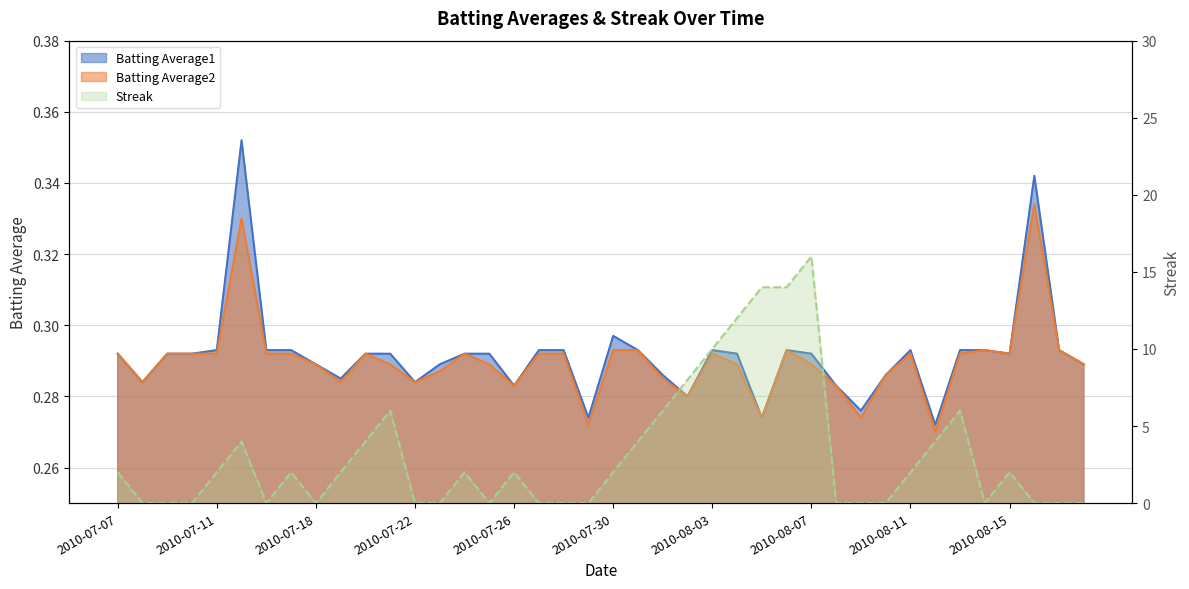

What are all the series names shown in the legend?

Batting Average1, Batting Average2, Streak